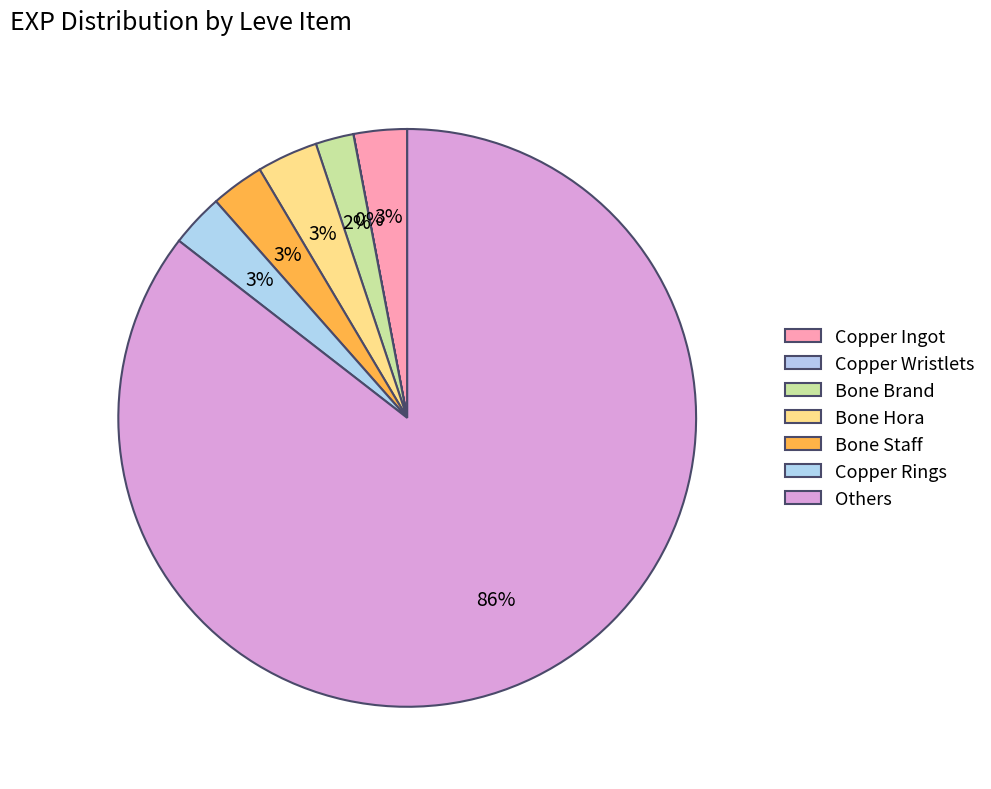

Which category has the smallest portion of the pie?

Copper Wristlets